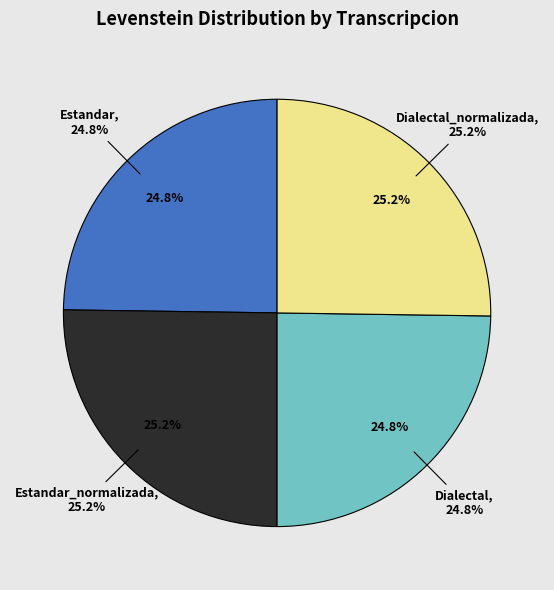

Count the number of slices in the pie.

4